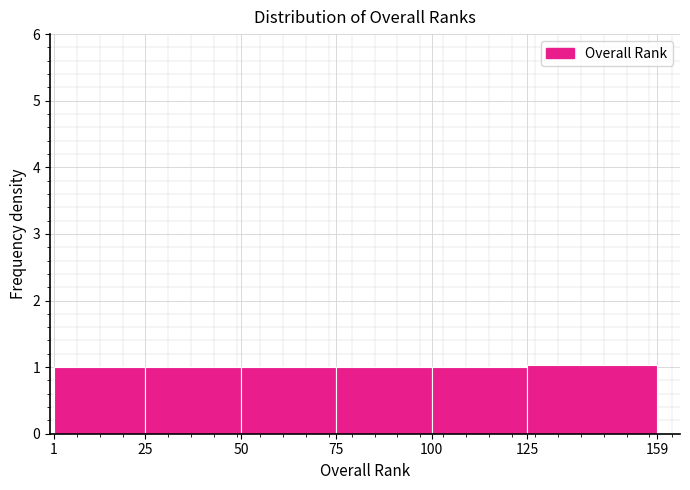

Reading left to right, transcribe this chart: for each bar, give the range it covers on the x-axis and its height. The values are not printed on the chart, so give them approximately, as read against the axis.

1 to 25: 1
25 to 50: 1
50 to 75: 1
75 to 100: 1
100 to 125: 1
125 to 159: 1